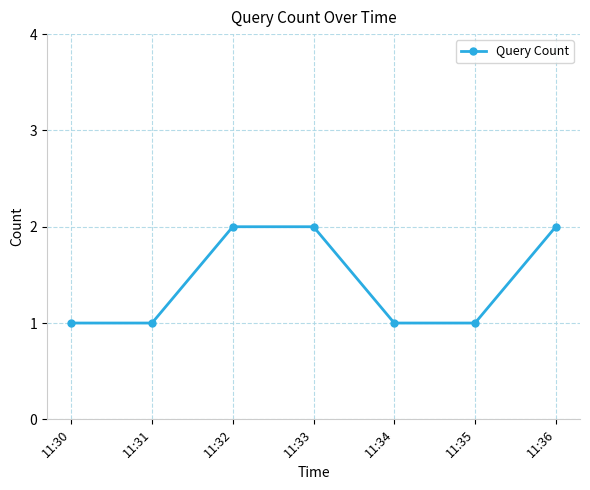

How many lines are shown in the chart?

1